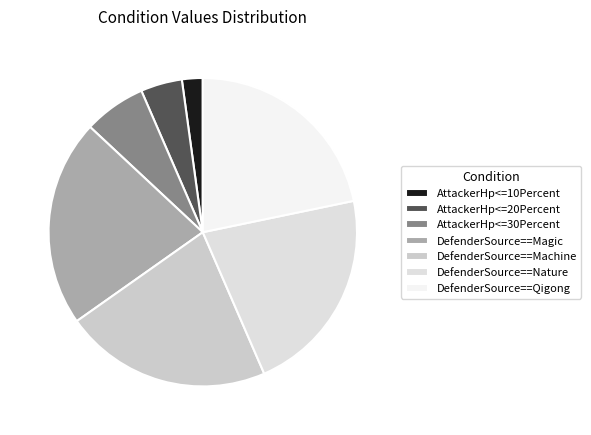

Between DefenderSource==Machine and DefenderSource==Magic, which is larger?

DefenderSource==Machine